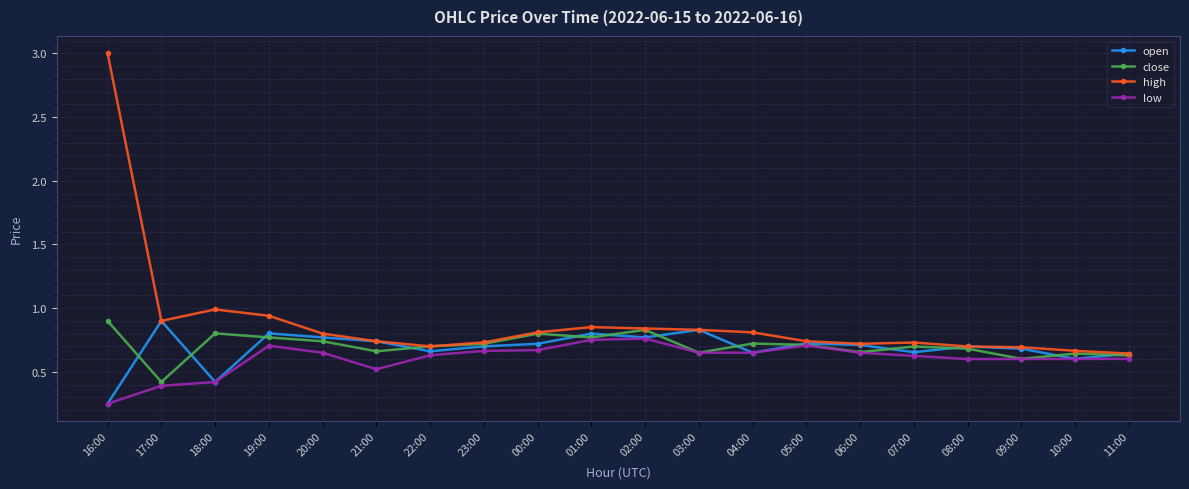

Which series has the largest total across all categories?

high